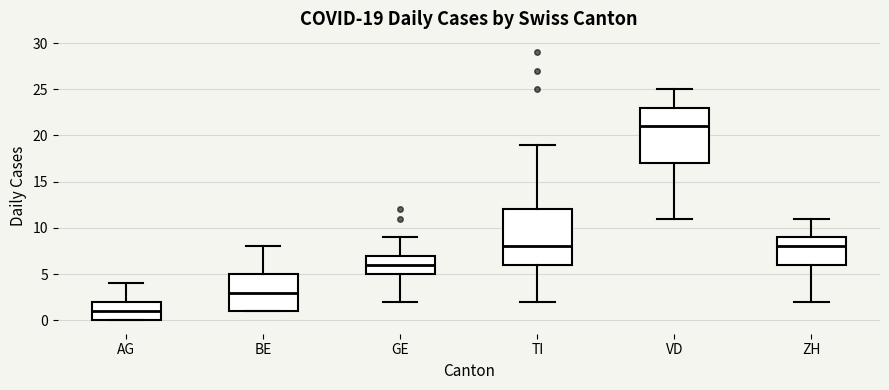

Which box has the highest median line?

VD